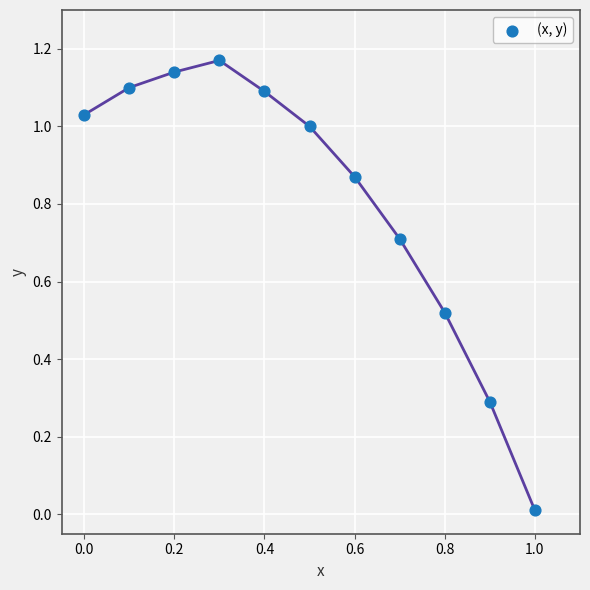

What is the average Y value?

0.8